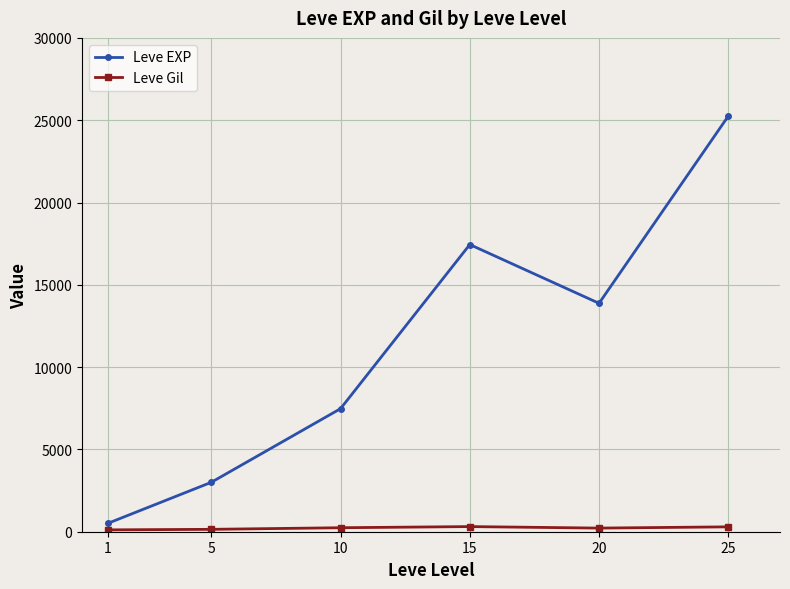

Is it true that Leve EXP equals 17445.0 at 15?

True